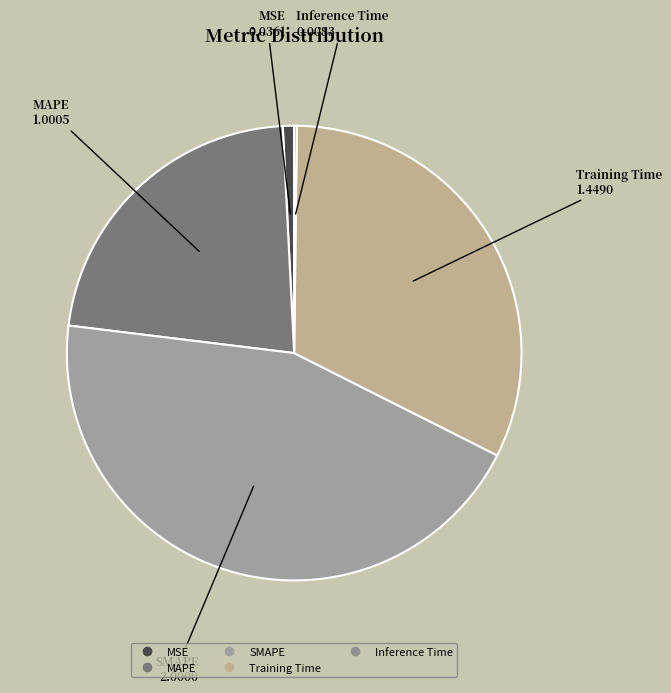

Which category has the biggest portion of the pie?

SMAPE